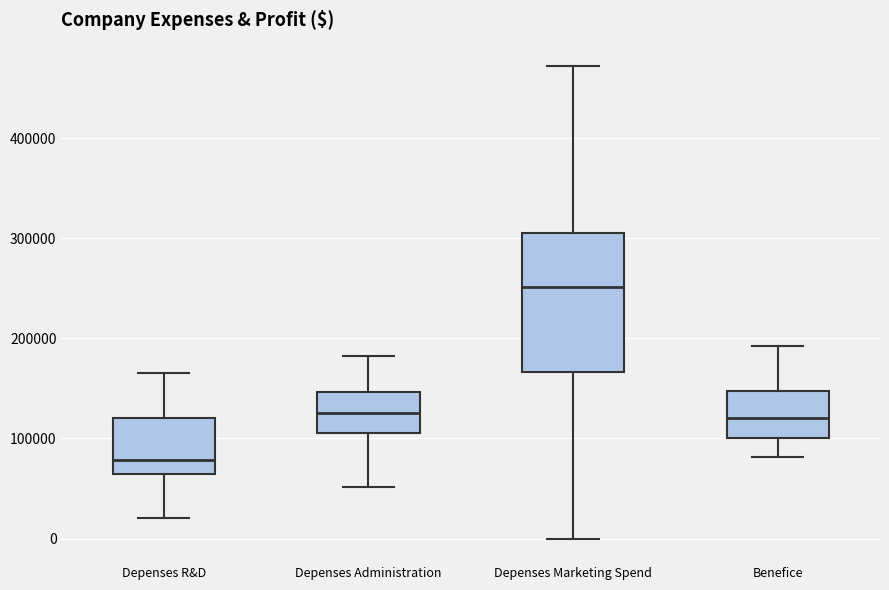

Which box's median line is the lowest?

Depenses R&D